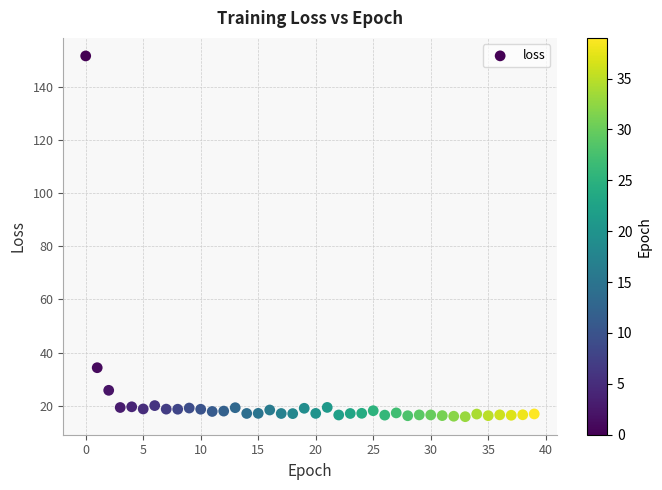

What Y value in the scatter plot is closest to 83?

34.3